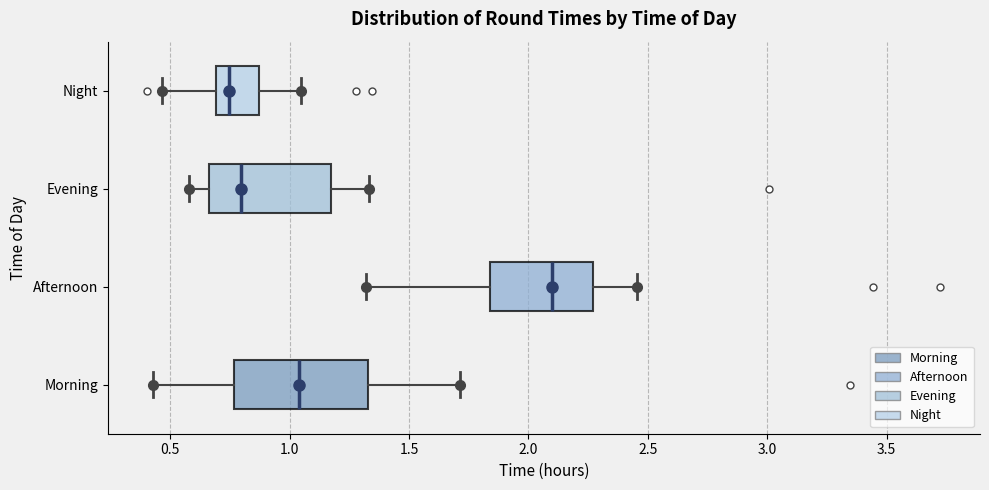

Which box is the widest, from its left edge to its right edge?

Morning